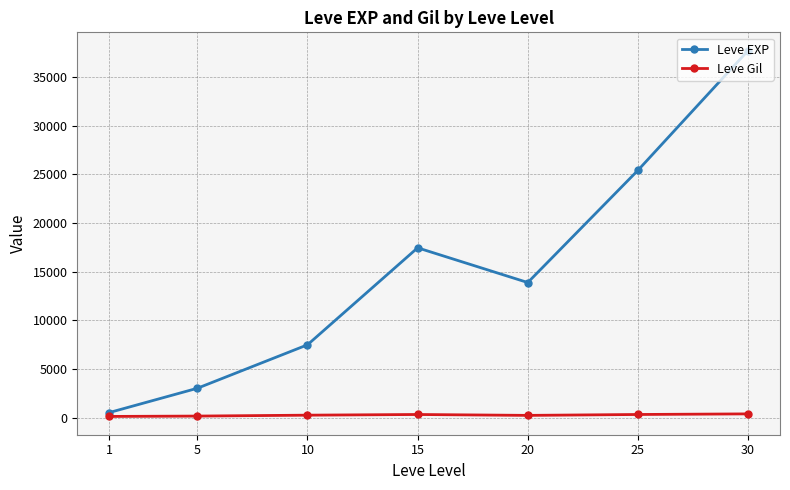

What is the difference between the Leve EXP values at 5 and 10?

4466.7